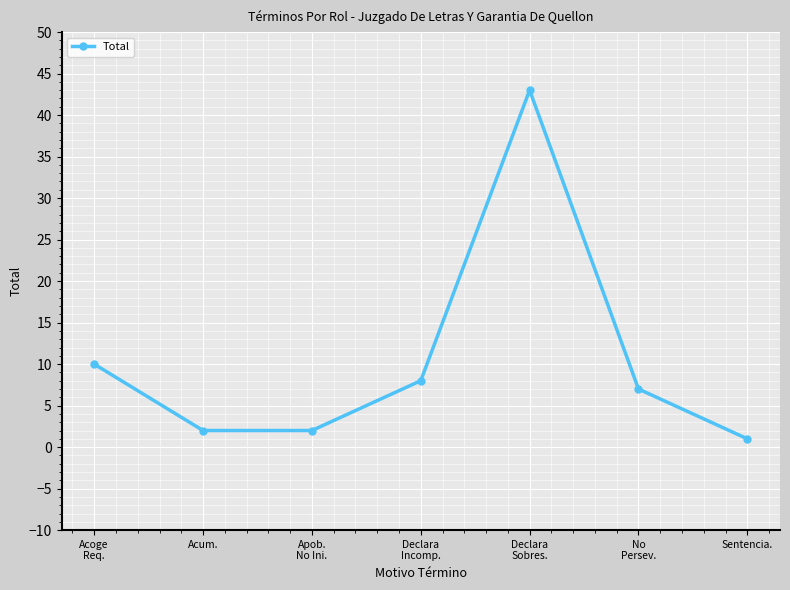

The value at Declara
Incomp. is 8. True or false?

True